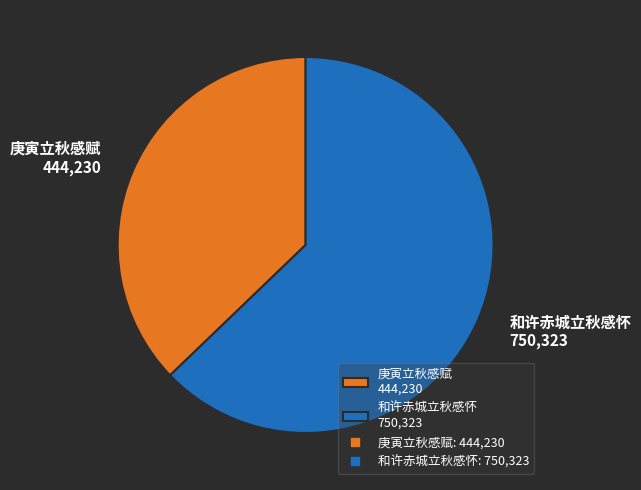

Which slice represents more than half of the pie?

和许赤城立秋感怀